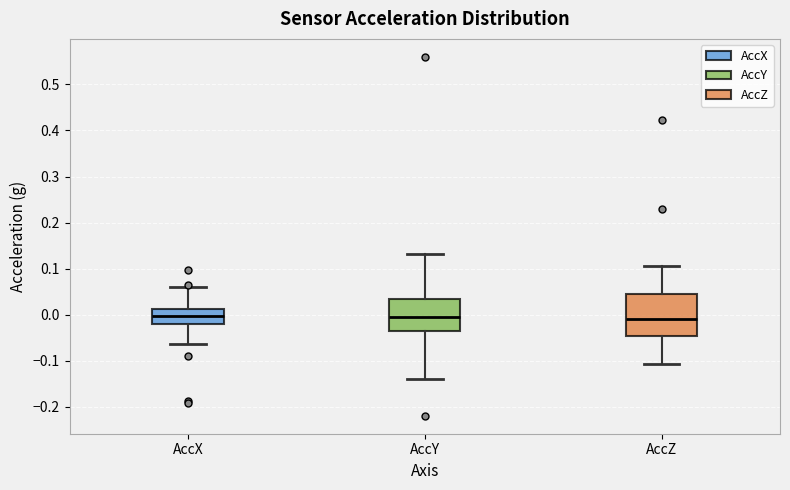

Comparing the boxes themselves (not the whiskers), which one is the tallest?

AccZ